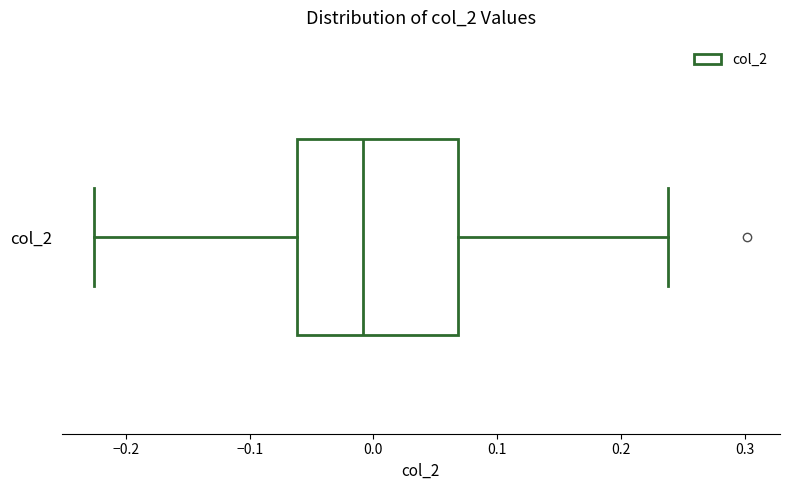

Read this box plot against the x-axis: the position of the median line, the range covered by the box, and the ends of both whiskers. The values are not printed on the chart, so give them approximately, as read against the axis.

median -0.01, box -0.06 to 0.07, whiskers -0.23 to 0.24